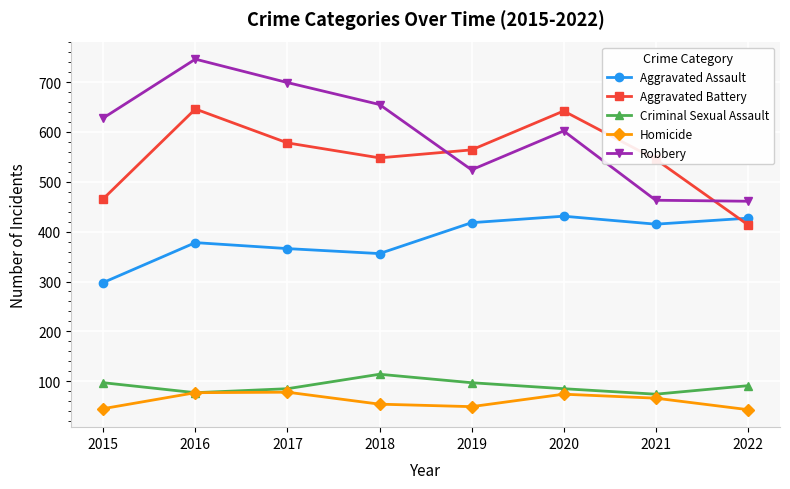

What is the difference between the Aggravated Battery values at 2016 and 2015?

180